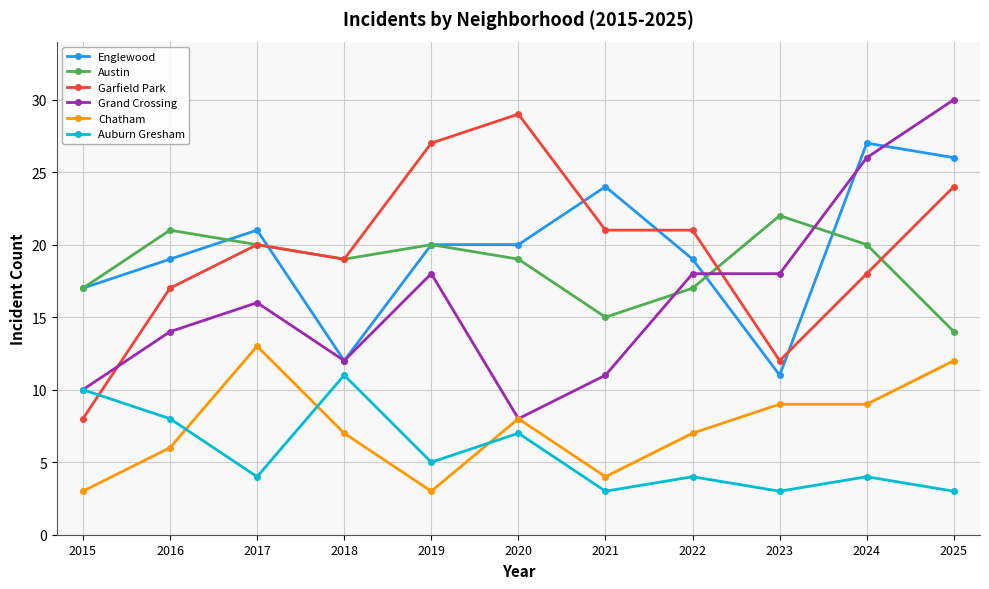

True or false: Englewood and Grand Crossing intersect in this chart.

True